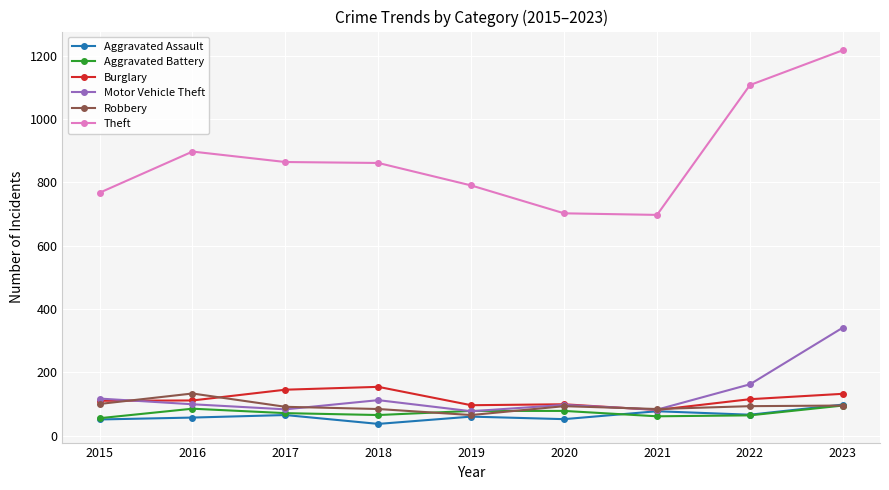

What is the spread (max minus min) of values at 2015?

716